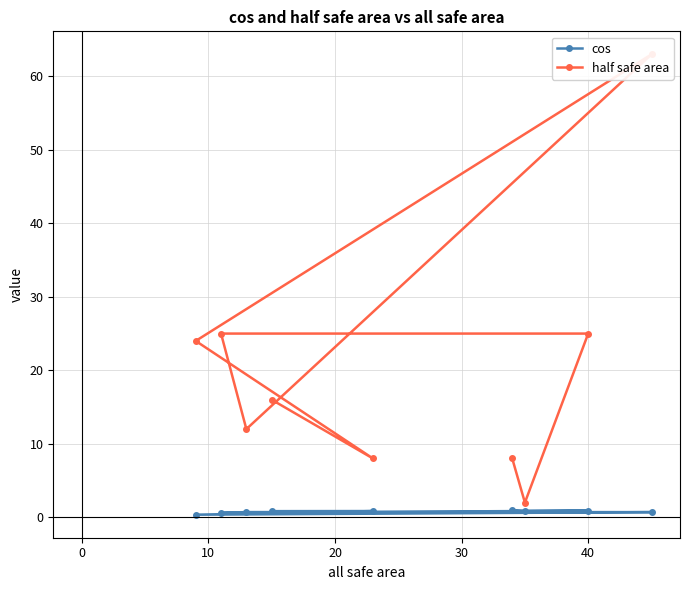

What are all the series names shown in the legend?

cos, half safe area